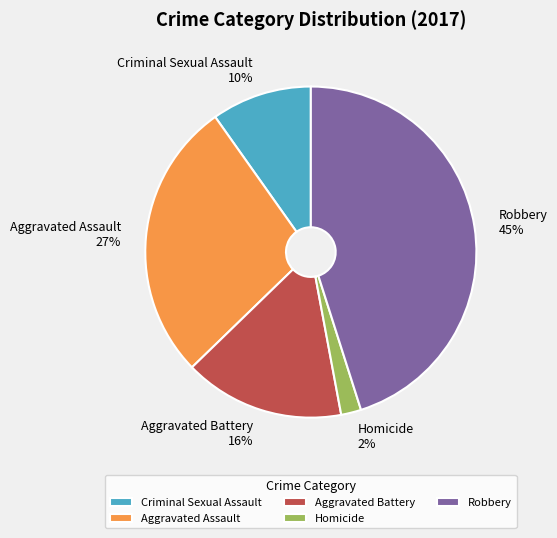

Rank the categories by value from highest to lowest.

Robbery, Aggravated Assault, Aggravated Battery, Criminal Sexual Assault, Homicide